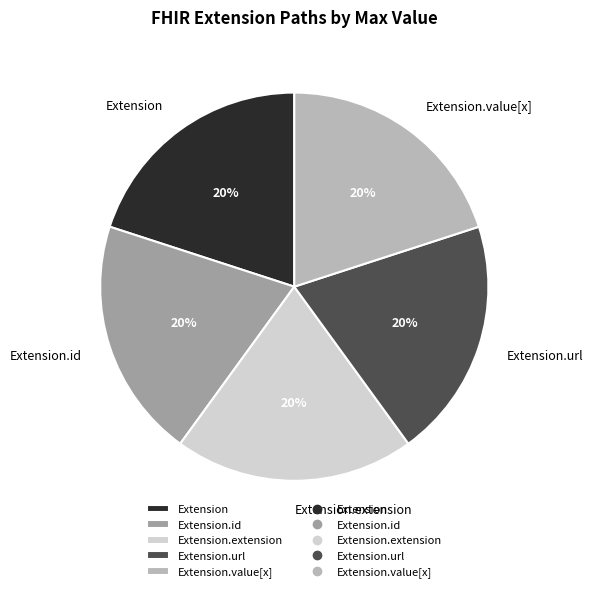

Is there a majority slice in this chart?

No